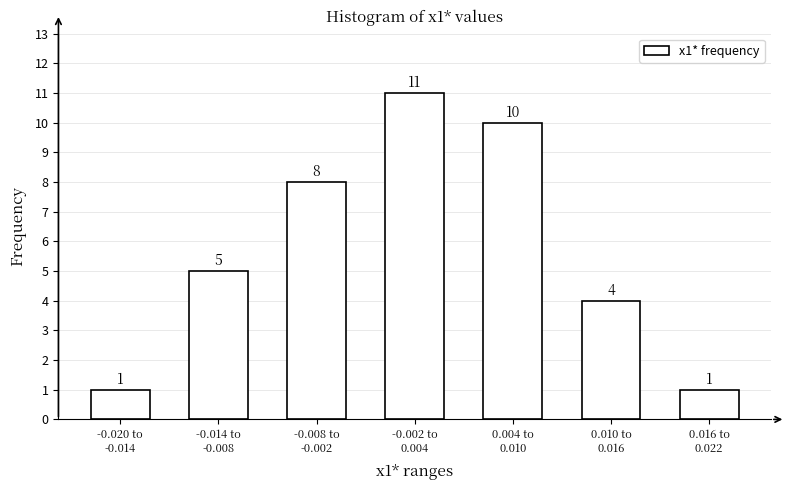

Reading left to right, what are all the values shown in this chart?

1	5	8	11	10	4	1